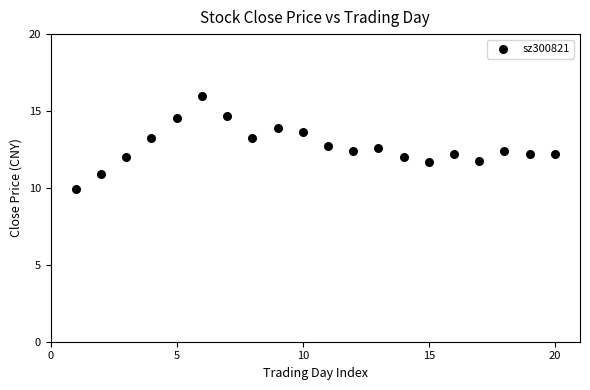

What is the range of X values (max minus min)?

19.0